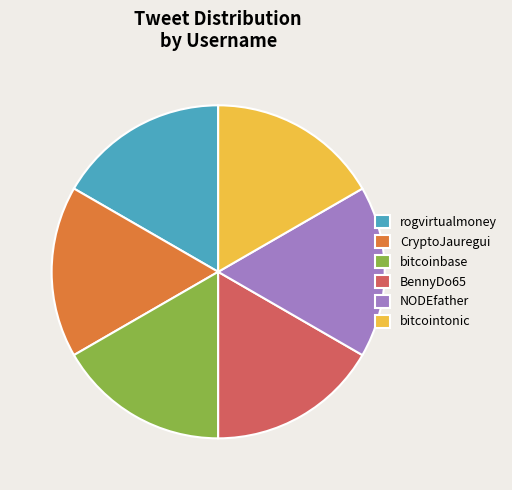

Does bitcointonic represent more than half of the total?

No